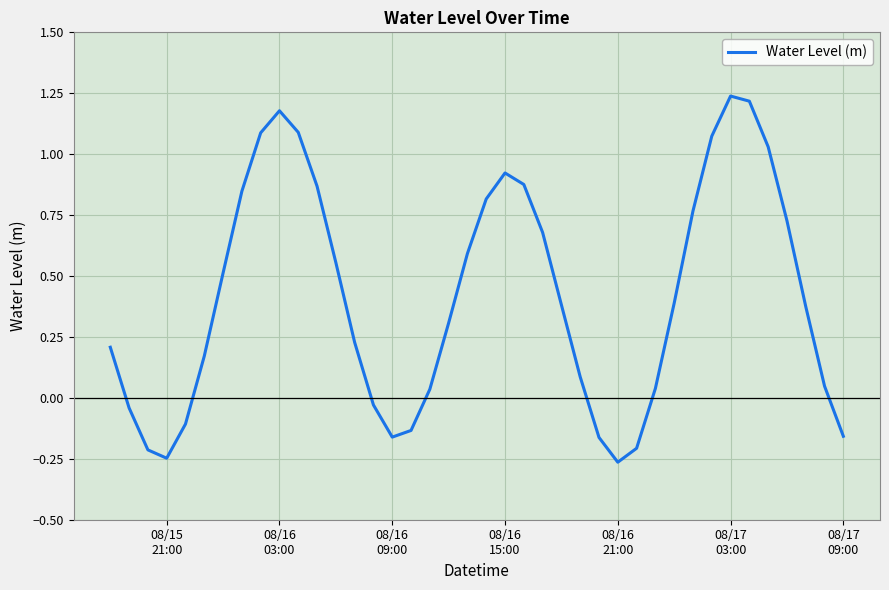

What is the difference between the maximum and minimum values?

1.5